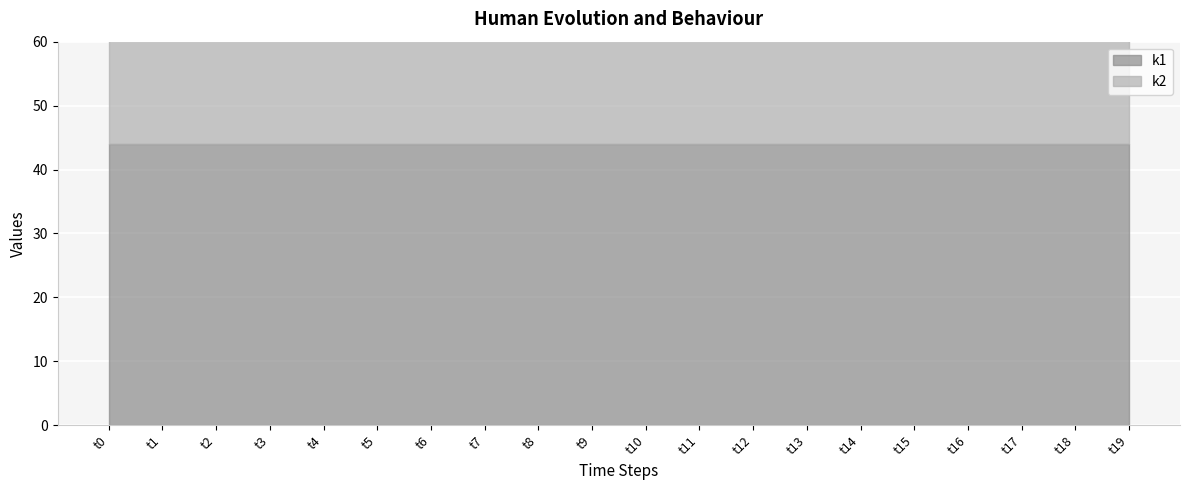

True or false: k1 has a value of 13 at t13.

False